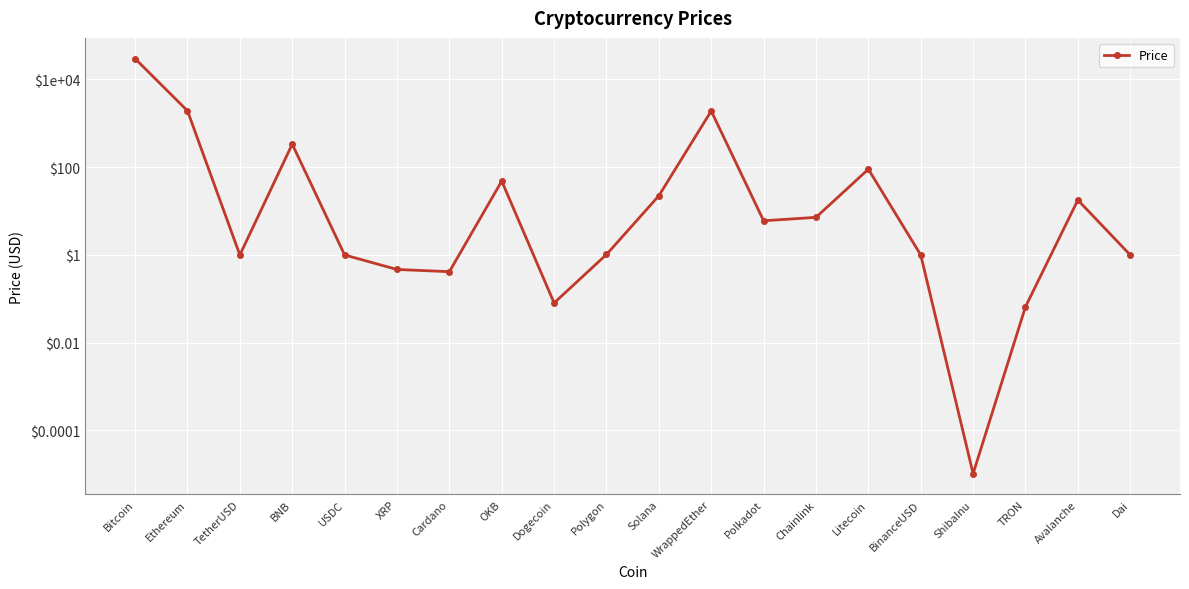

Where is the data nearest to the value 14875?

Ethereum